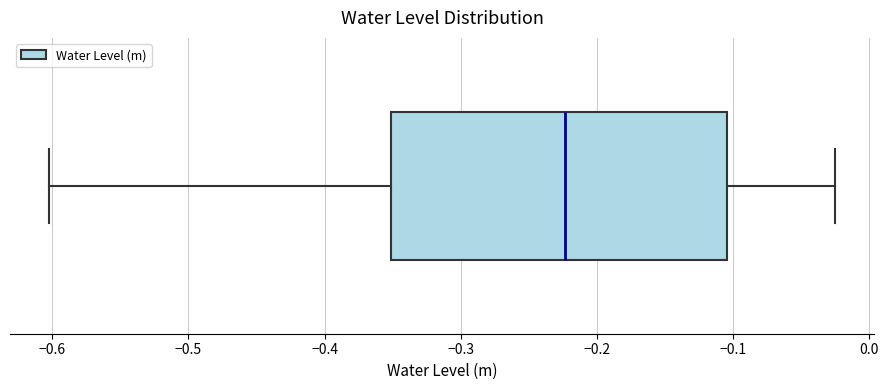

Where is the left edge of the box on the x-axis? The values are not printed on the chart, so give them approximately, as read against the axis.

-0.35